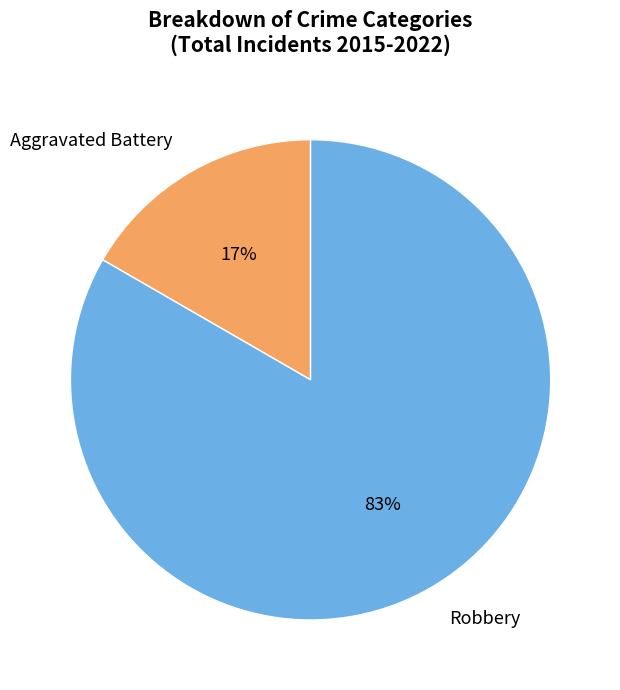

Which slice represents more than half of the pie?

Robbery